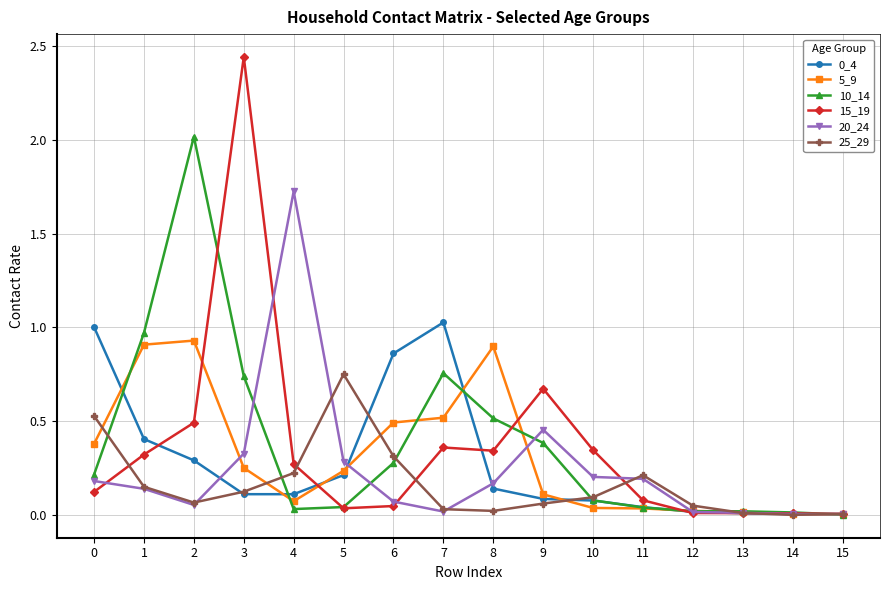

True or false: 5_9 has a value of 0.2 at 9.

False